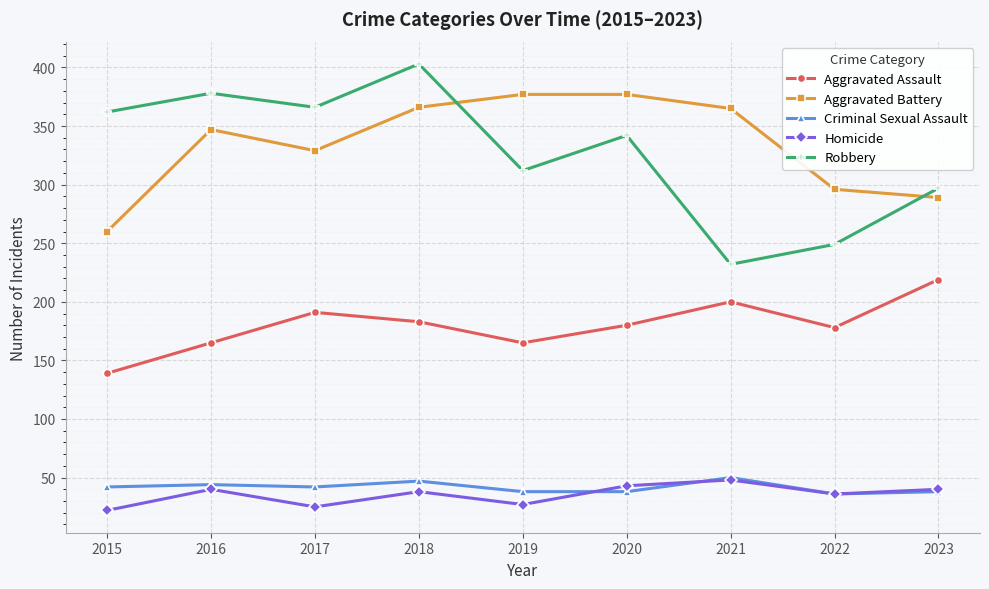

What is the approximate value of Criminal Sexual Assault at 2023, to the nearest 10?

40